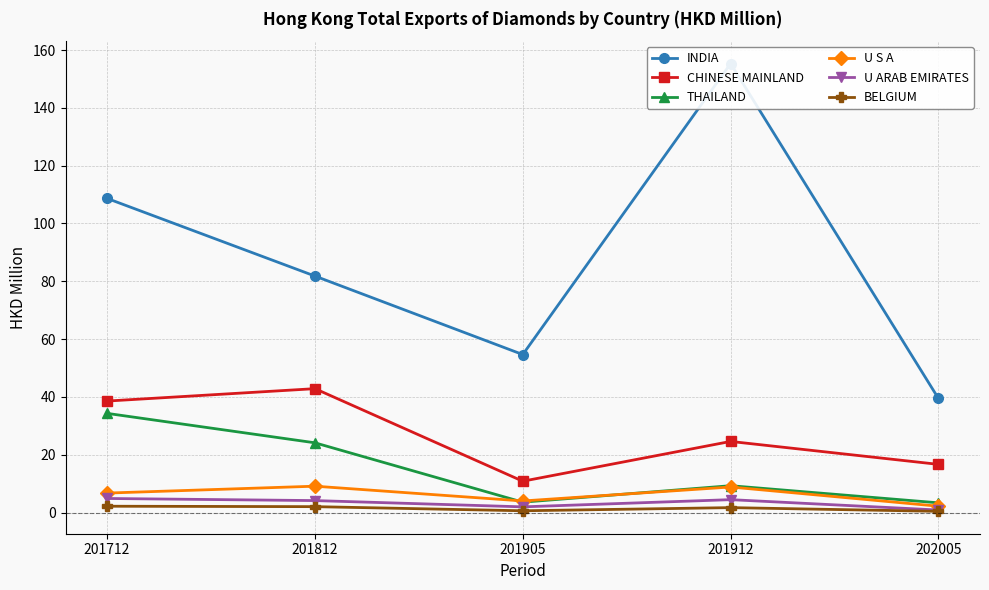

True or false: U ARAB EMIRATES and INDIA cross at least once.

False